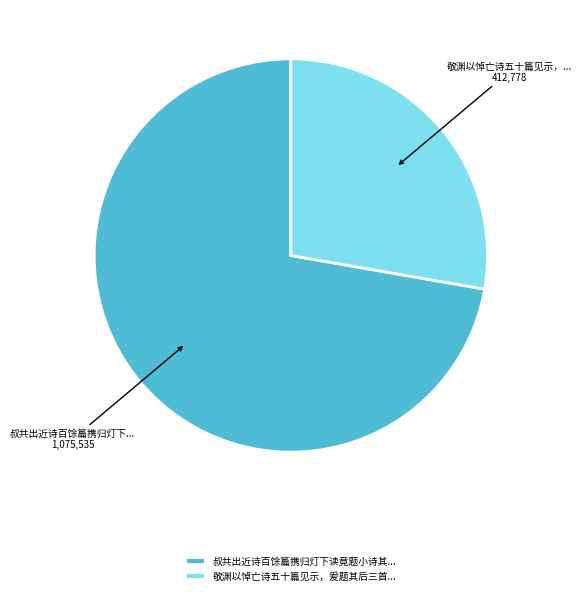

Between 敬渊以悼亡诗五十篇见示，爰题其后三首... and 叔共出近诗百馀篇携归灯下读竟题小诗其..., which is larger?

叔共出近诗百馀篇携归灯下读竟题小诗其...